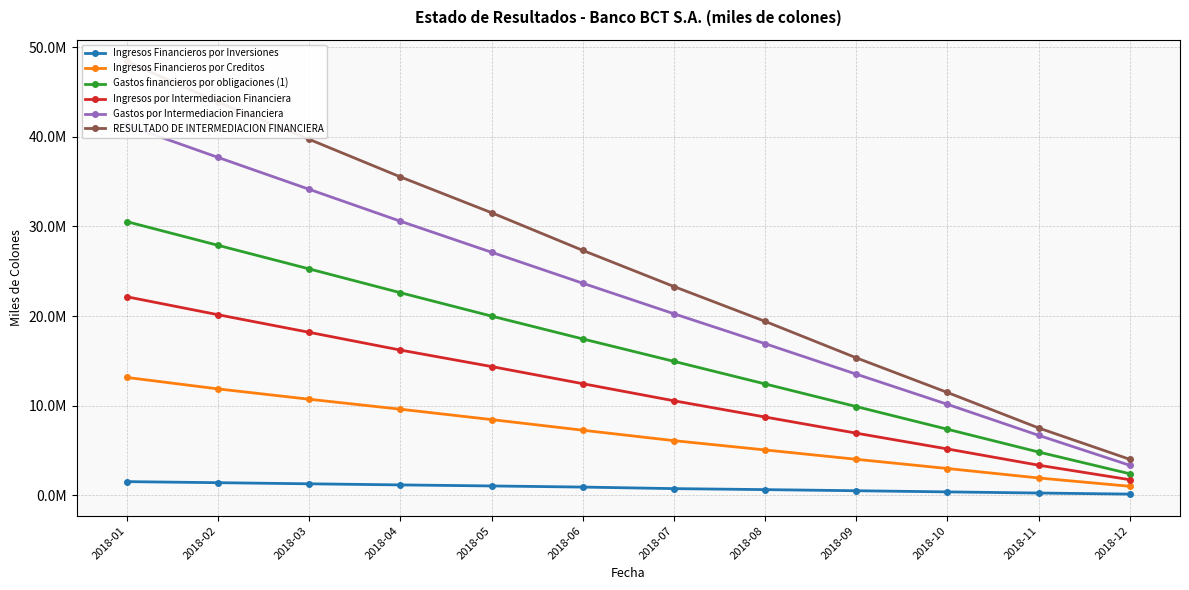

True or false: Gastos financieros por obligaciones (1) and Ingresos por Intermediacion Financiera cross at least once.

False